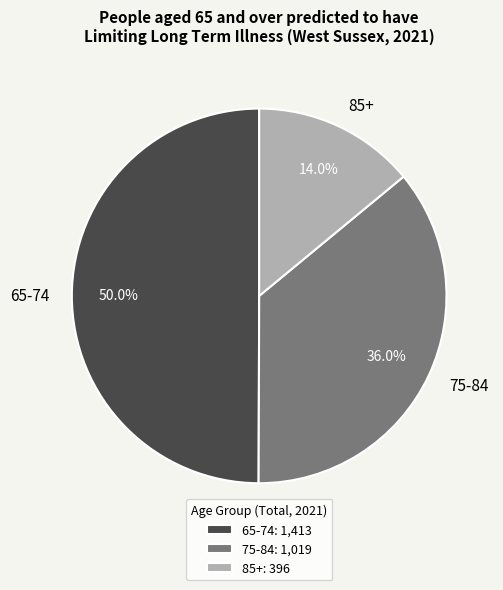

Which category has the smallest portion of the pie?

85+